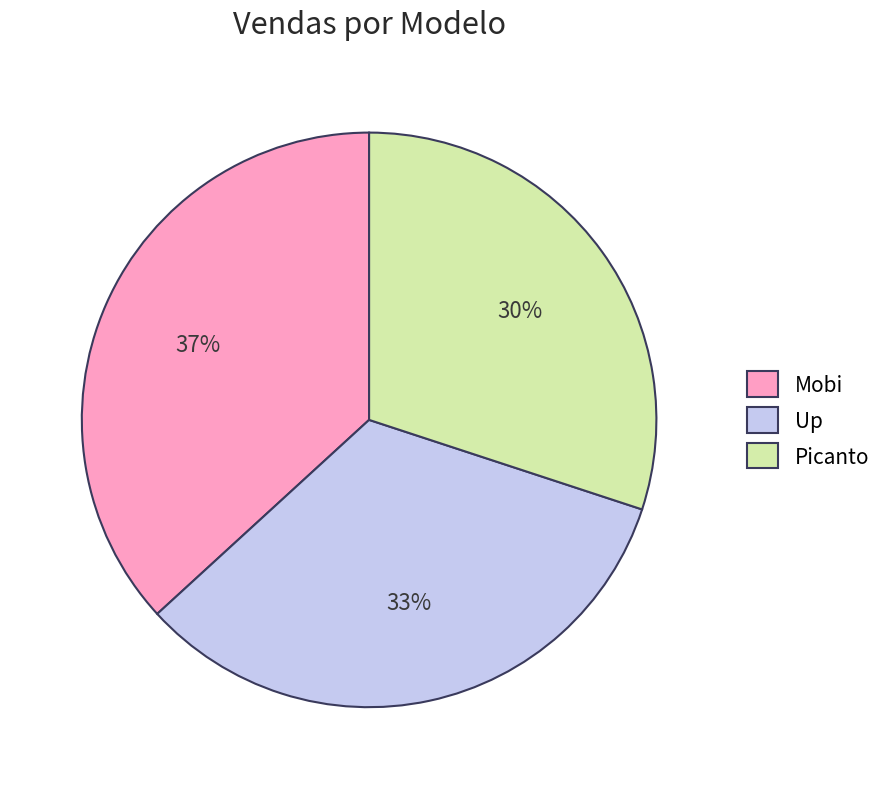

To the nearest percent, what percentage of the pie is Mobi?

37%